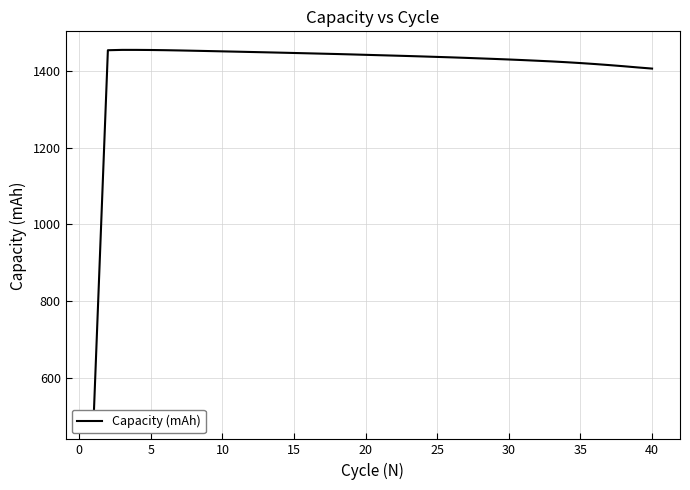

True or false: there are more than 1 points higher than both neighbors.

False